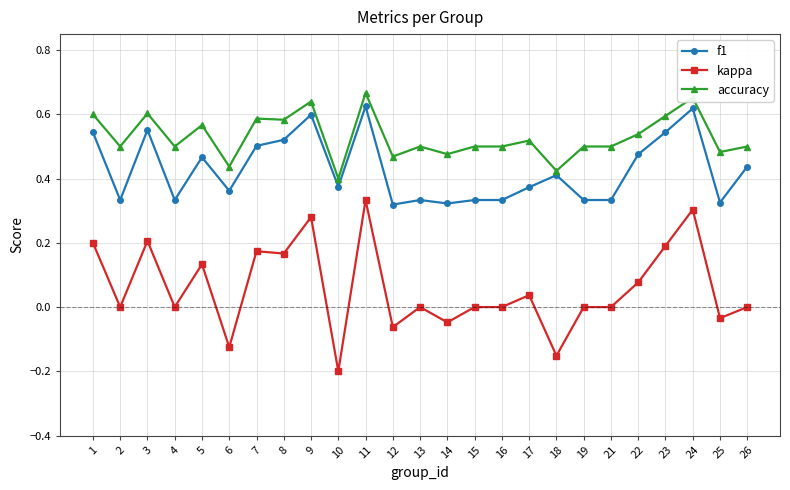

Which series has the largest range (max minus min)?

kappa